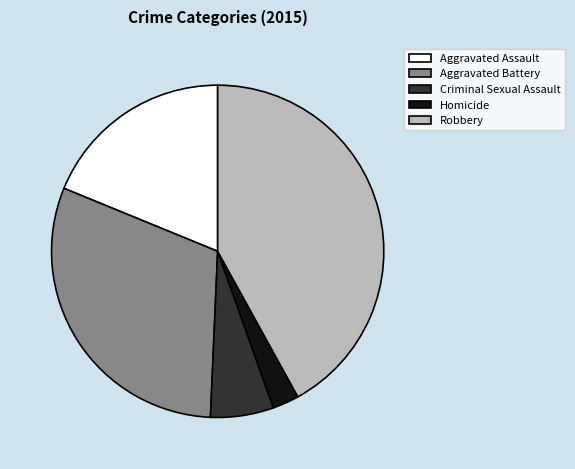

Does Robbery account for over 50% of the chart?

No